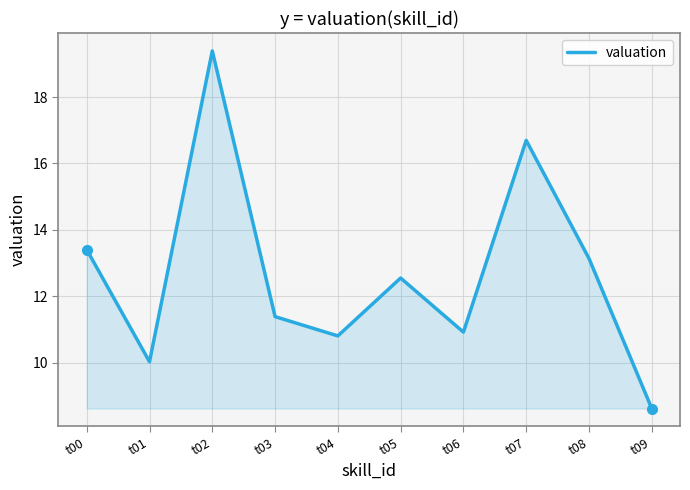

Reading left to right, what are all the values shown in this chart?

13.4	10.0	19.4	11.4	10.8	12.6	10.9	16.7	13.1	8.6